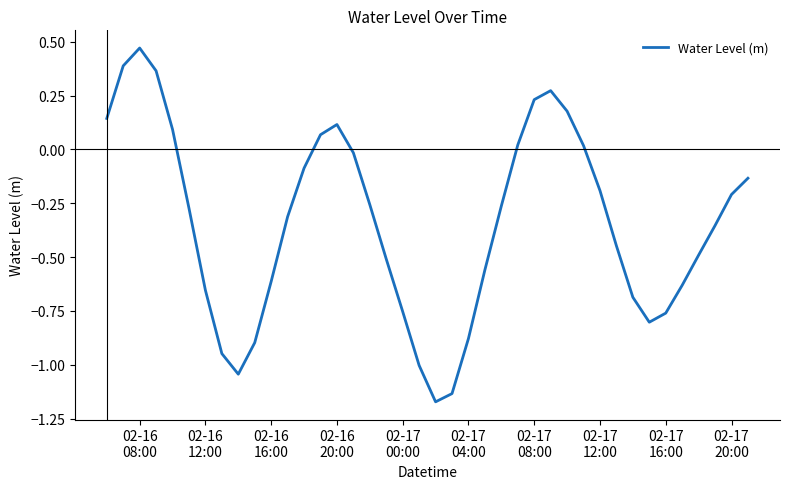

Is this an area chart (filled region under the line)?

No